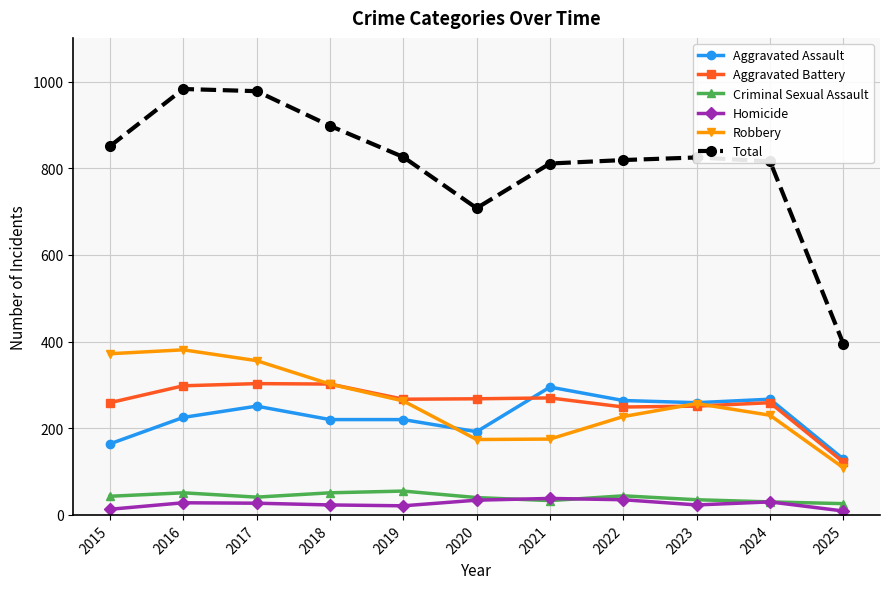

Where is Total nearest to the value 689?

2020